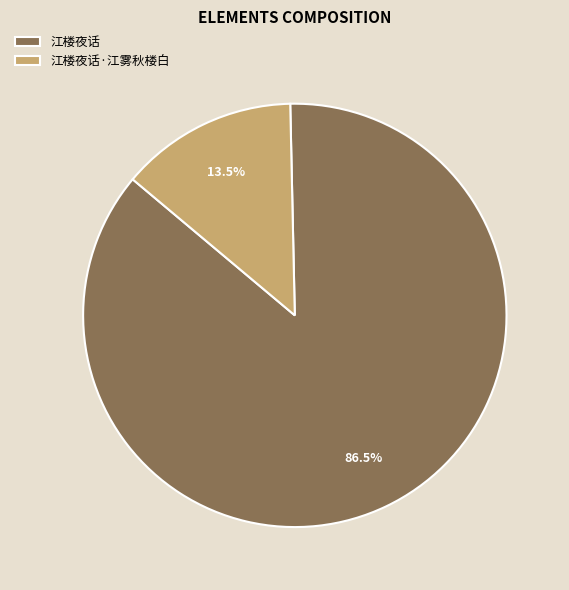

To the nearest percent, what is the difference between the largest and smallest slice percentages?

73%